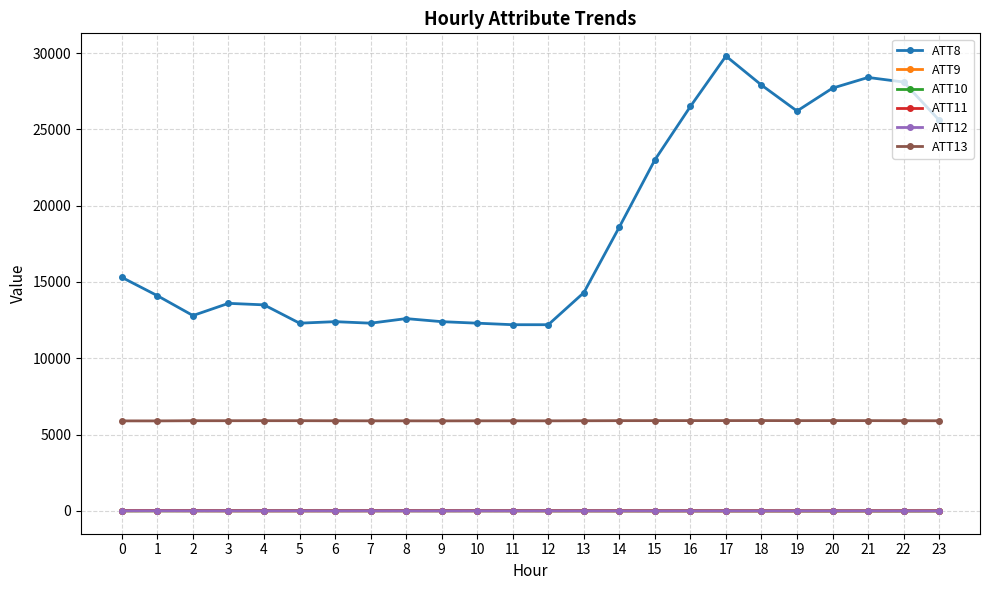

True or false: ATT12 has more than 2 points higher than both neighbors.

True